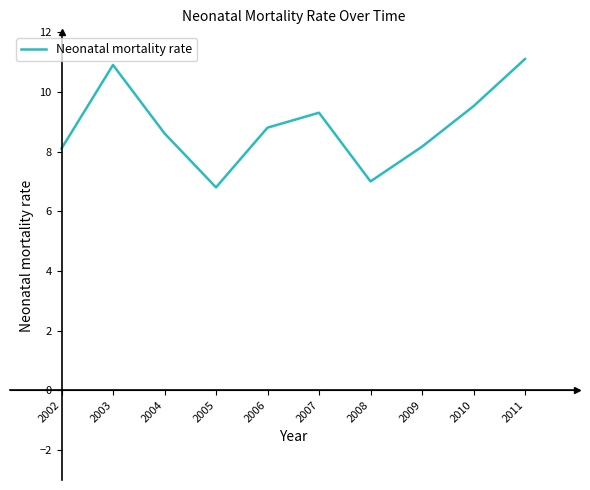

Reading left to right, what are all the values shown in this chart?

8.1	10.9	8.6	6.8	8.8	9.3	7.0	8.2	9.5	11.1